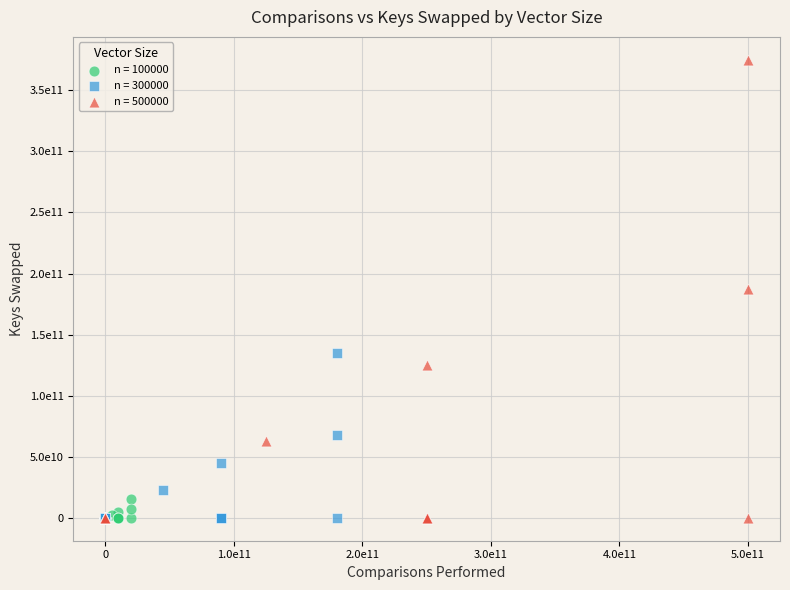

What are all the series names shown in the legend?

n = 100000, n = 300000, n = 500000